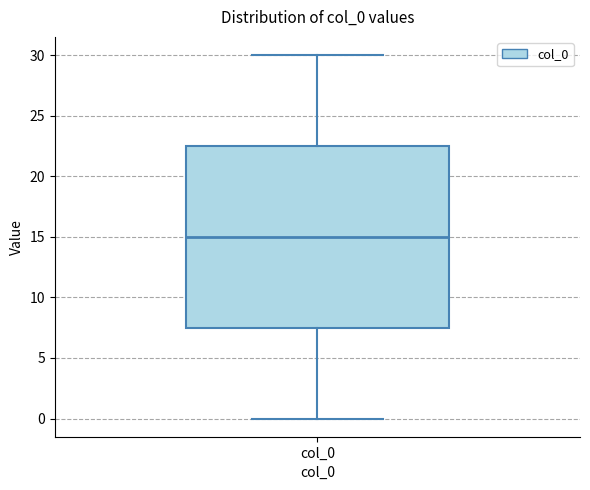

Where does the median line of the box for col_0 sit on the y-axis? The values are not printed on the chart, so give them approximately, as read against the axis.

15.0